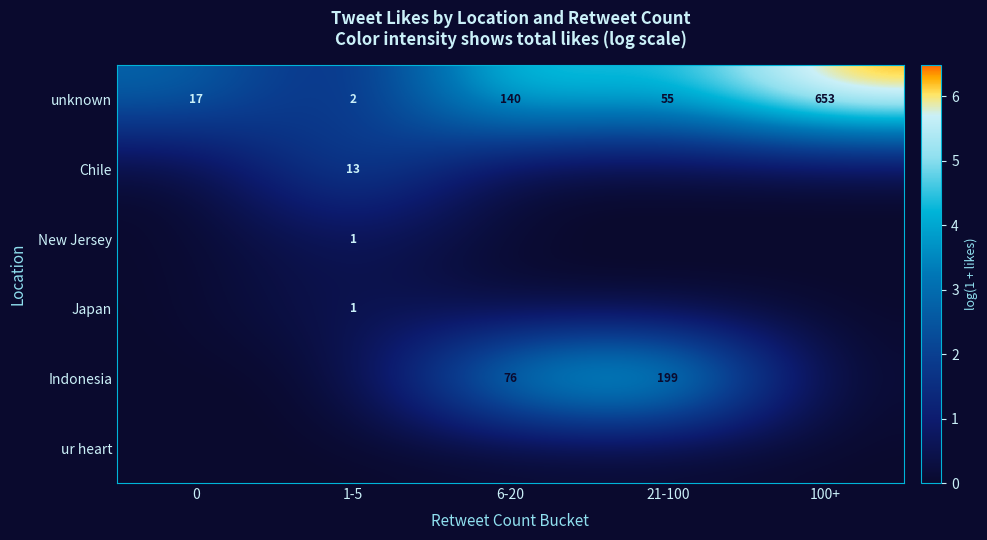

What is the total value across all series at 0?

2.9